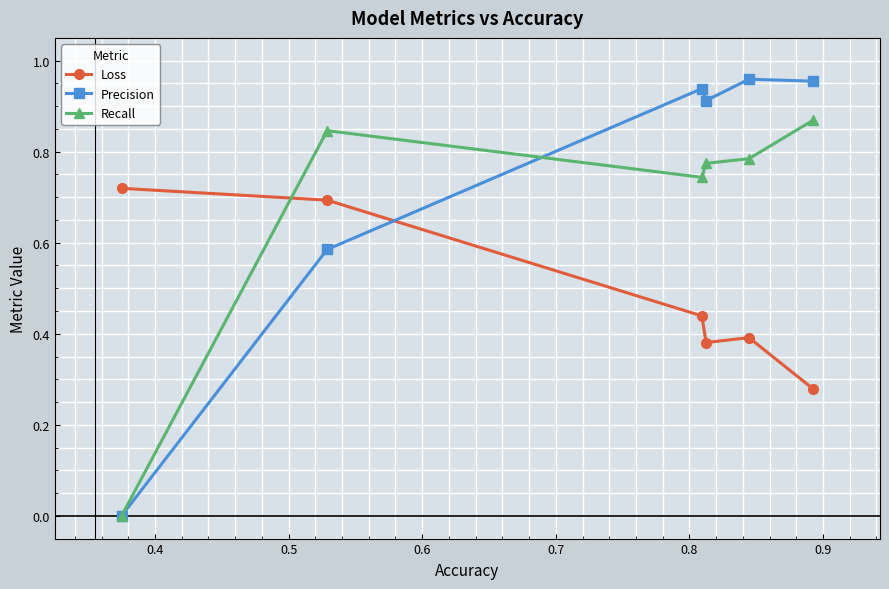

Which series has the largest total across all categories?

Precision